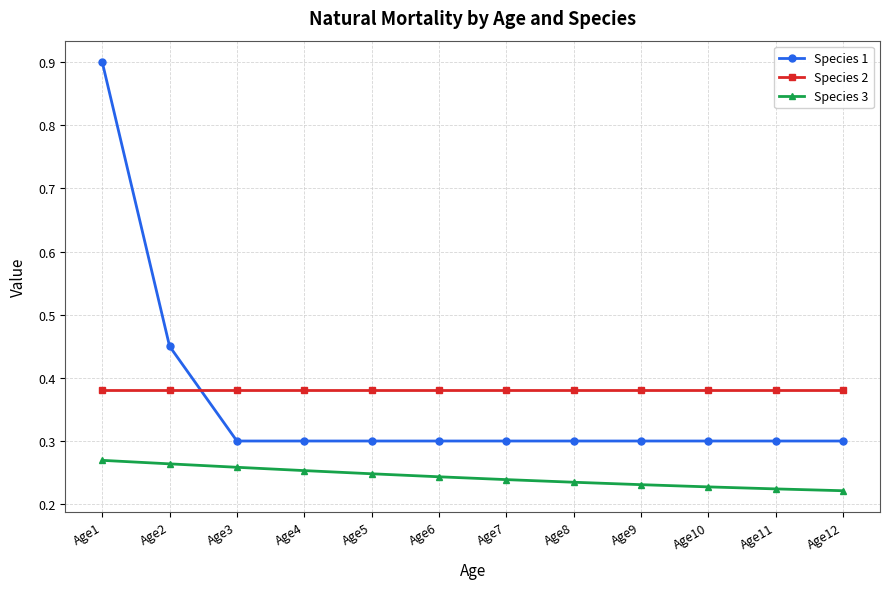

At which category is the sum across all series the highest?

Age1